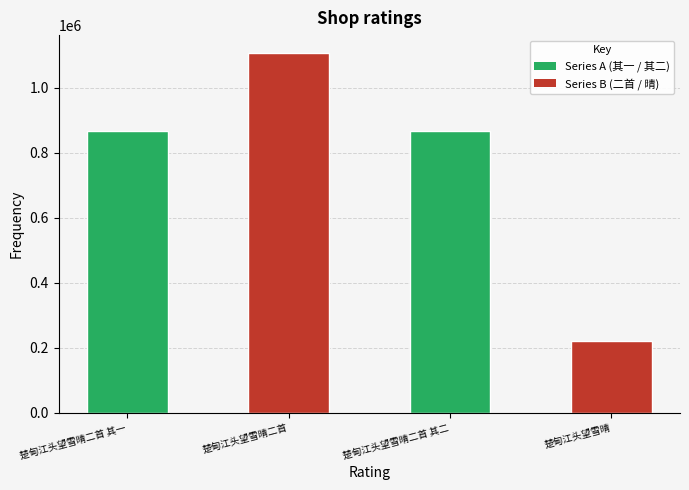

How many bars are there in total?

4